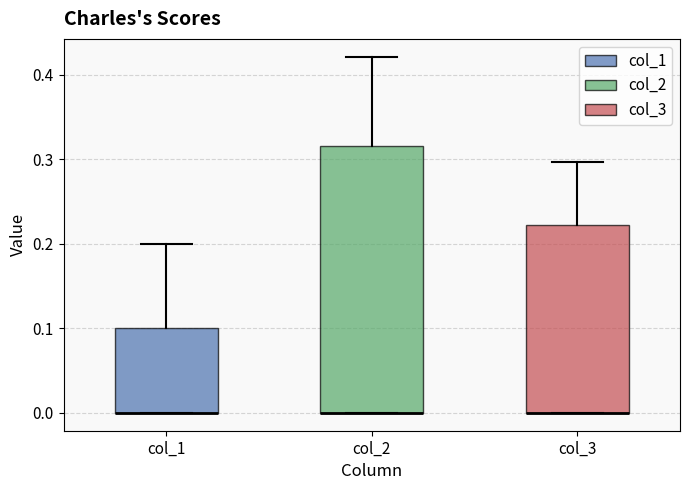

Which box is the tallest, from its lower edge to its upper edge?

col_2